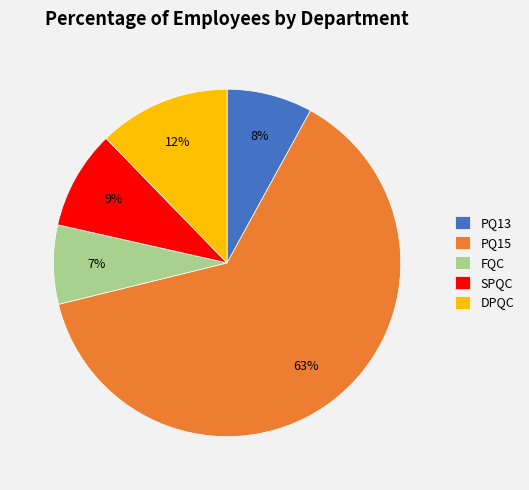

Approximately how many times larger is the value at FQC compared to SPQC?

0.8